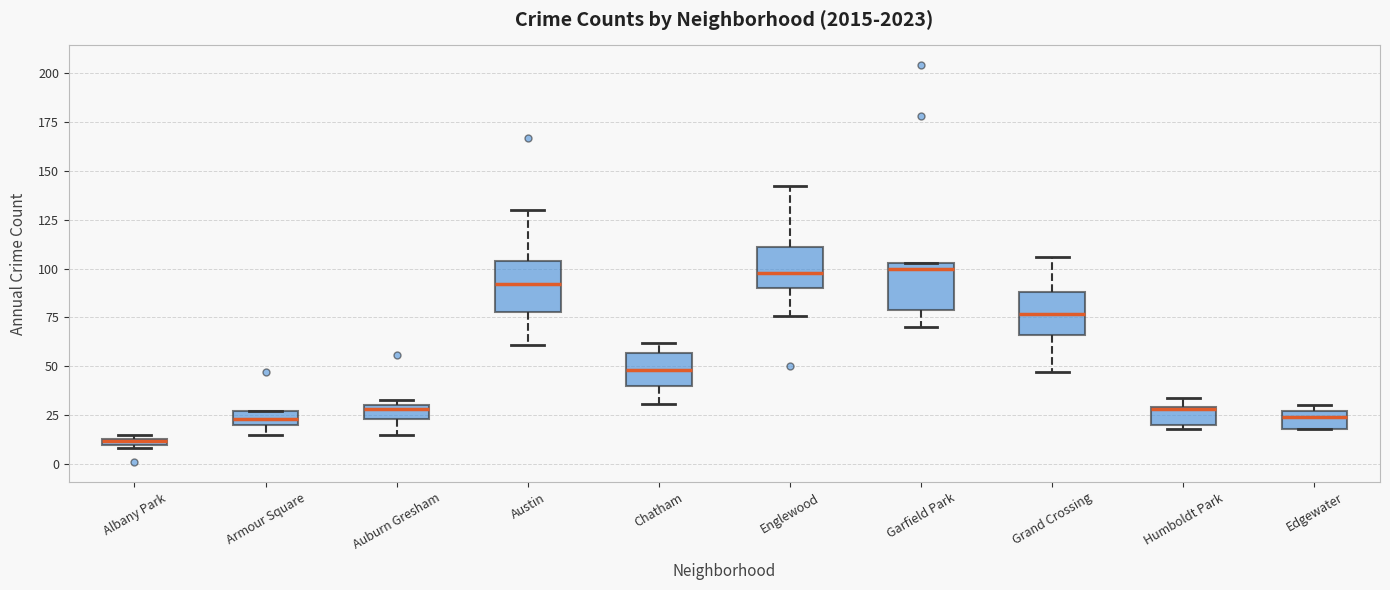

Where is the upper edge of the box for Edgewater on the y-axis? The values are not printed on the chart, so give them approximately, as read against the axis.

25